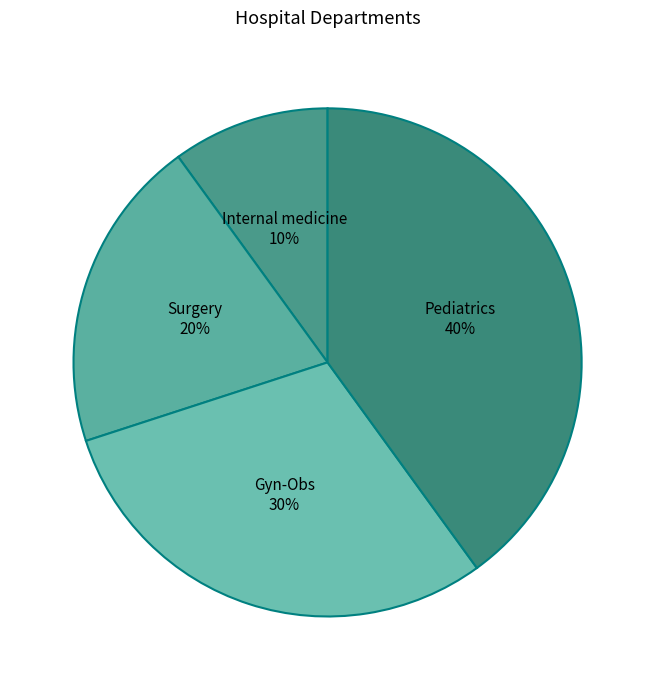

To the nearest percent, what is the combined percentage of Surgery and Gyn-Obs?

50%